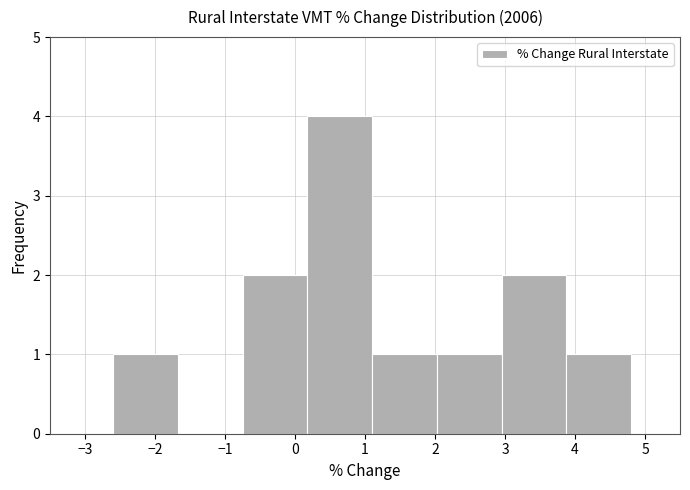

Reading left to right, transcribe this chart: for each bar, give the range it covers on the x-axis and its height. Neither the bar edges nor the heights are printed on the chart, so give them approximately, as read against the axes.

-2.6 to -1.7: 1
-1.7 to -0.7: 0
-0.7 to 0.2: 2
0.2 to 1.1: 4
1.1 to 2.0: 1
2.0 to 3.0: 1
3.0 to 3.9: 2
3.9 to 4.8: 1